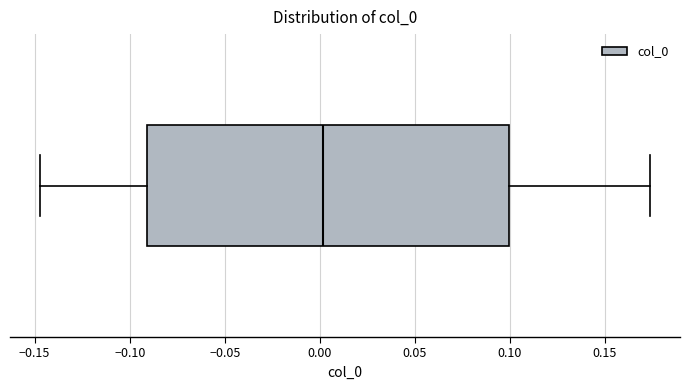

Read this box plot against the x-axis: the position of the median line, the range covered by the box, and the ends of both whiskers. The values are not printed on the chart, so give them approximately, as read against the axis.

median 0.000, box -0.090 to 0.100, whiskers -0.145 to 0.175